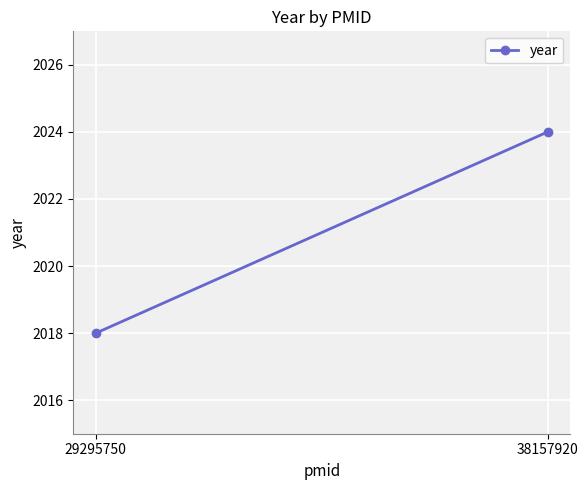

Count the values in the range 2018 to 2024.

2